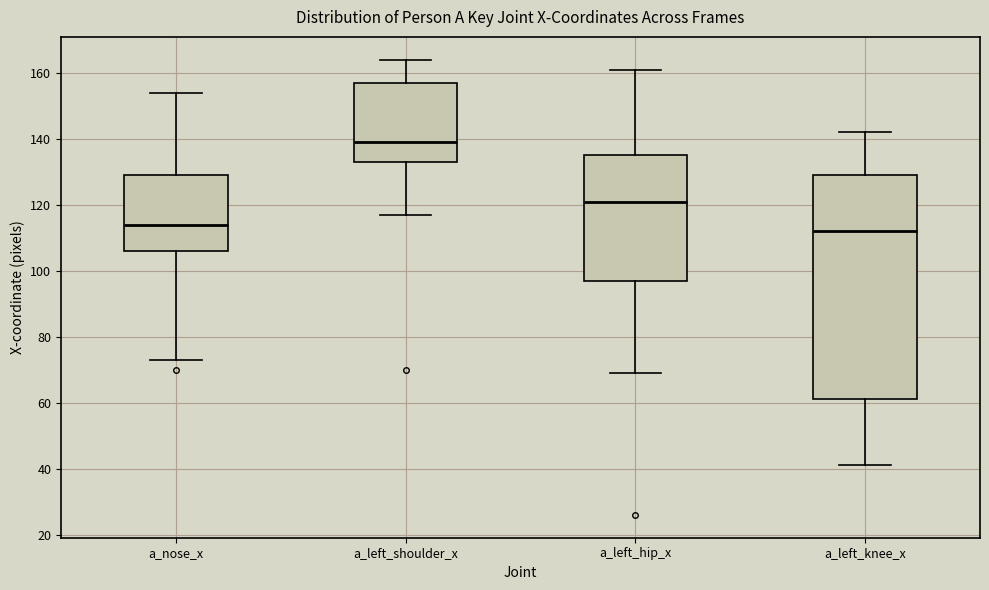

Comparing the boxes themselves (not the whiskers), which one is the tallest?

a_left_knee_x